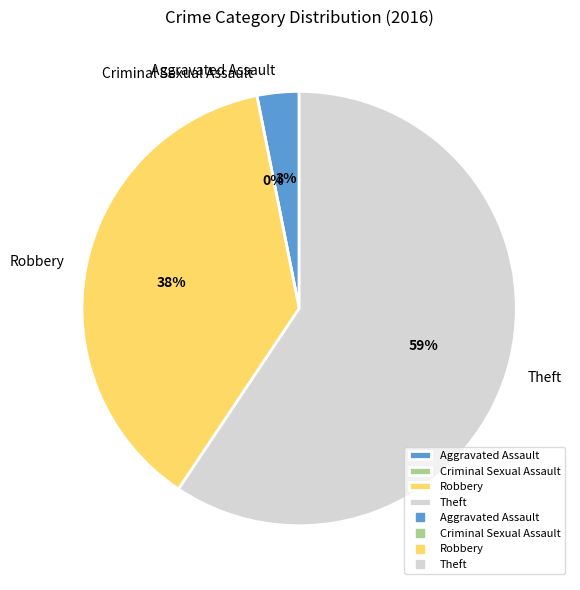

The Theft slice represents 59% of the pie. True or false?

True